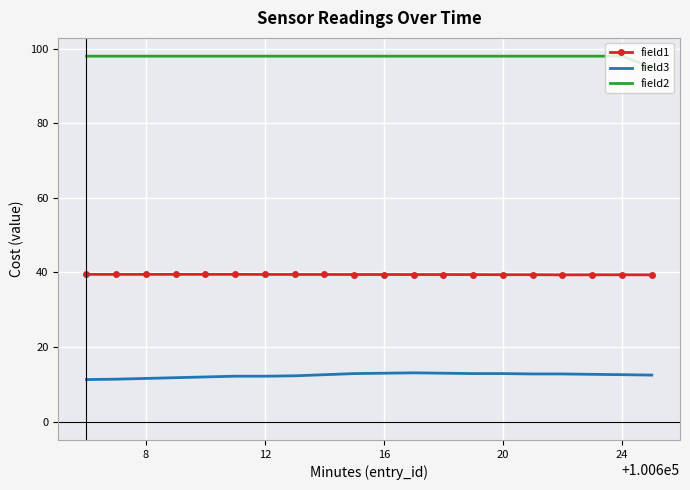

What is the average value of the field1 series?

39.4